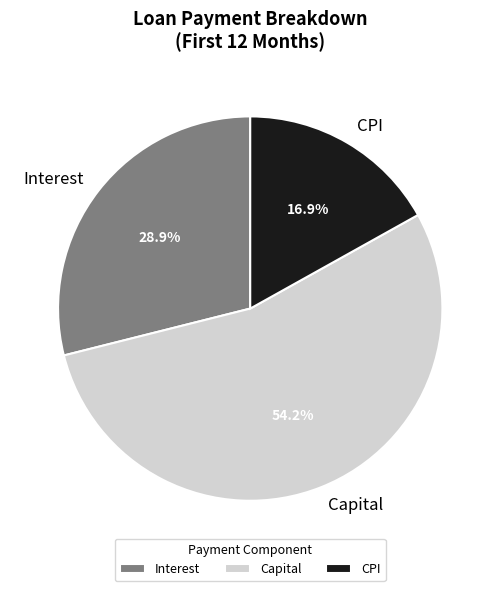

Which slice is the largest?

Capital